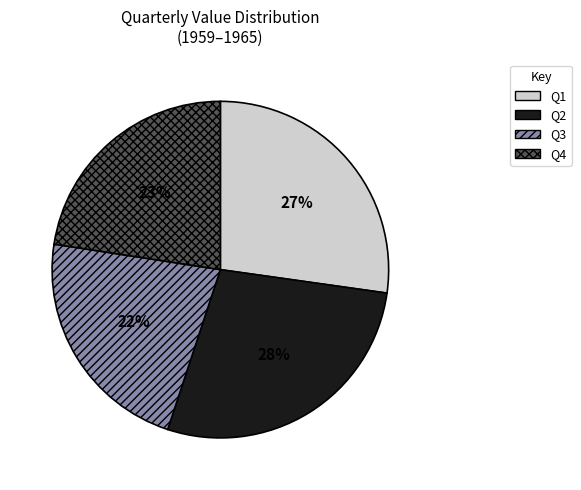

Do Q2 and Q1 together represent more than half of the pie?

Yes